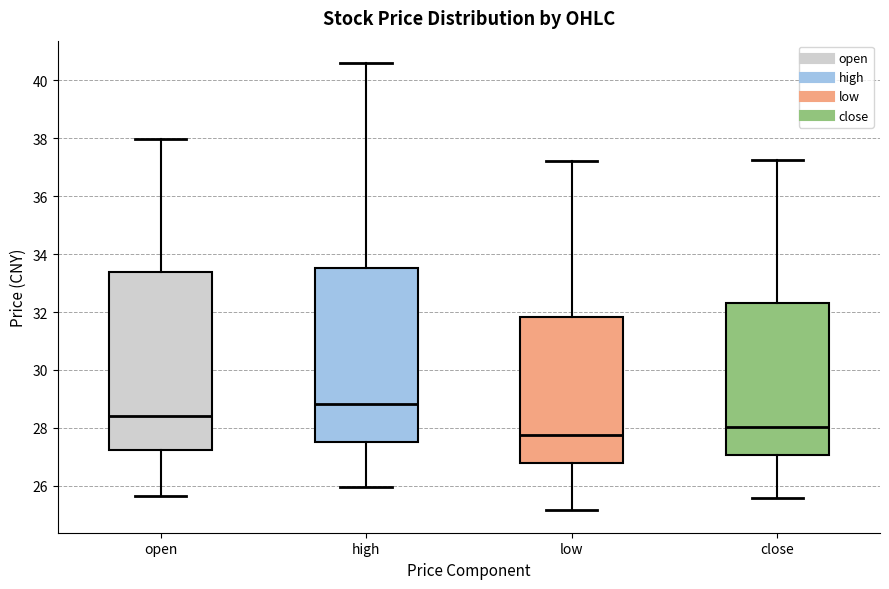

Reading left to right, transcribe this box plot: for each box, give where its median line is, the range the box spans, and where its two whiskers end, as read against the y-axis. The values are not printed on the chart, so give them approximately, as read against the axis.

open: median 28.4, box 27.2 to 33.4, whiskers 25.6 to 38.0
high: median 28.8, box 27.6 to 33.6, whiskers 26.0 to 40.6
low: median 27.8, box 26.8 to 31.8, whiskers 25.2 to 37.2
close: median 28.0, box 27.0 to 32.4, whiskers 25.6 to 37.2